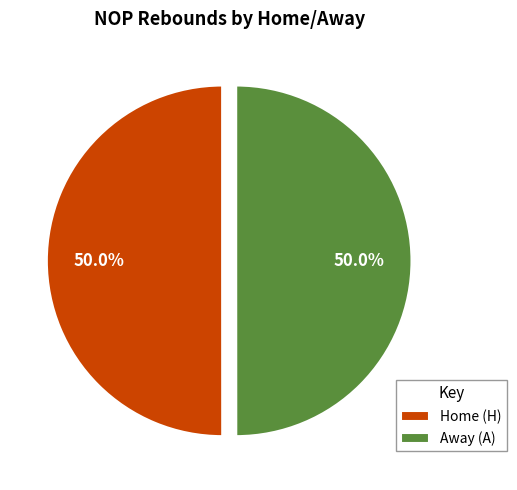

How many slices are in this pie chart?

2